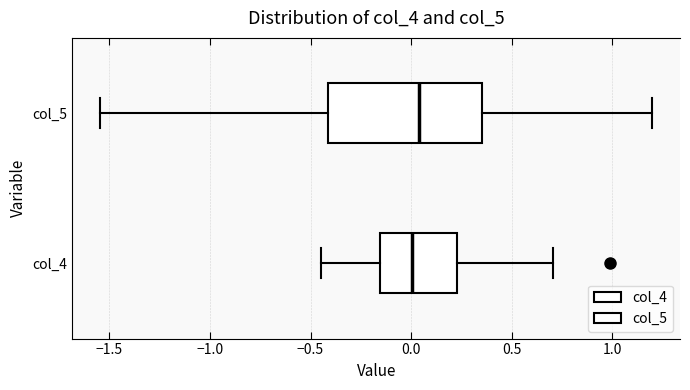

Where does the left whisker of the box for col_4 end on the x-axis? The values are not printed on the chart, so give them approximately, as read against the axis.

-0.45